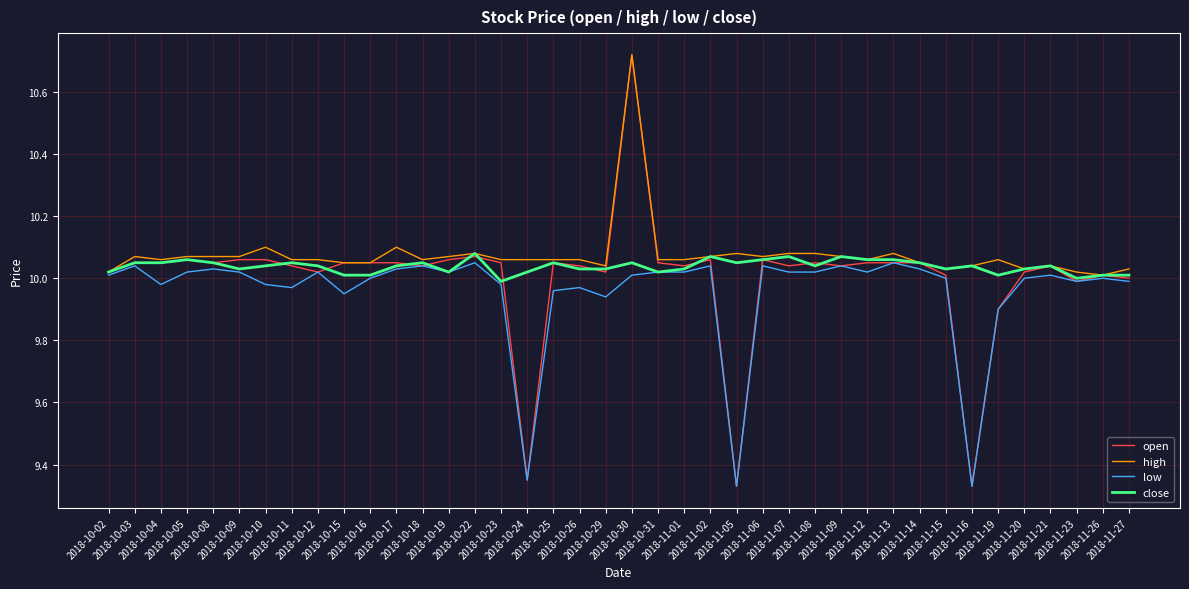

At which category does low reach its first local valley?

2018-10-04